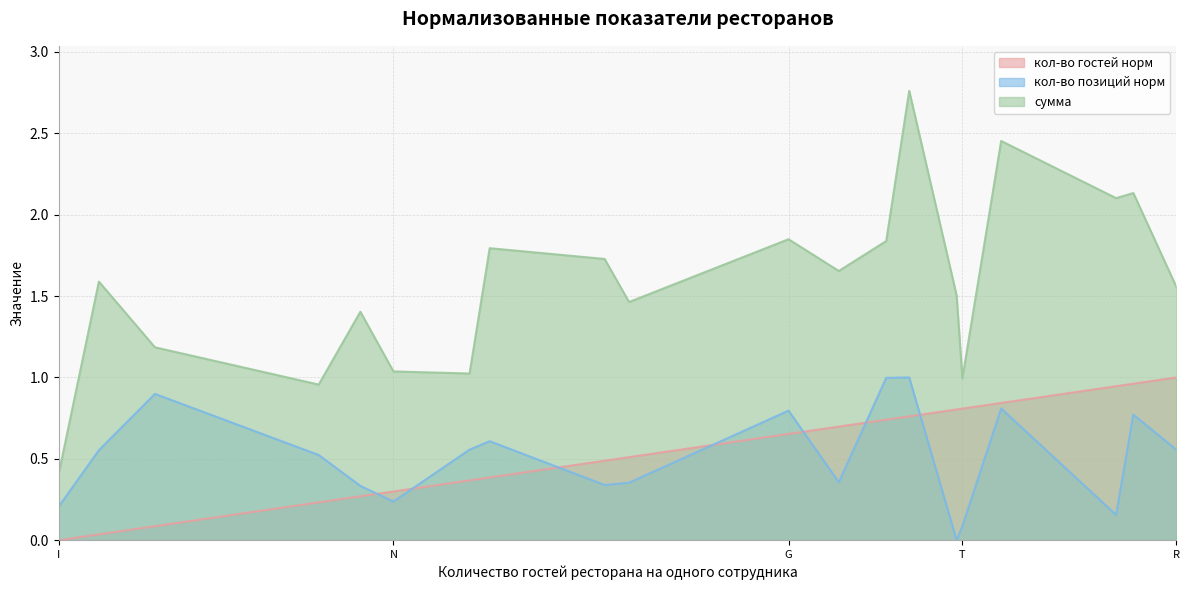

Which series has the largest total across all categories?

сумма